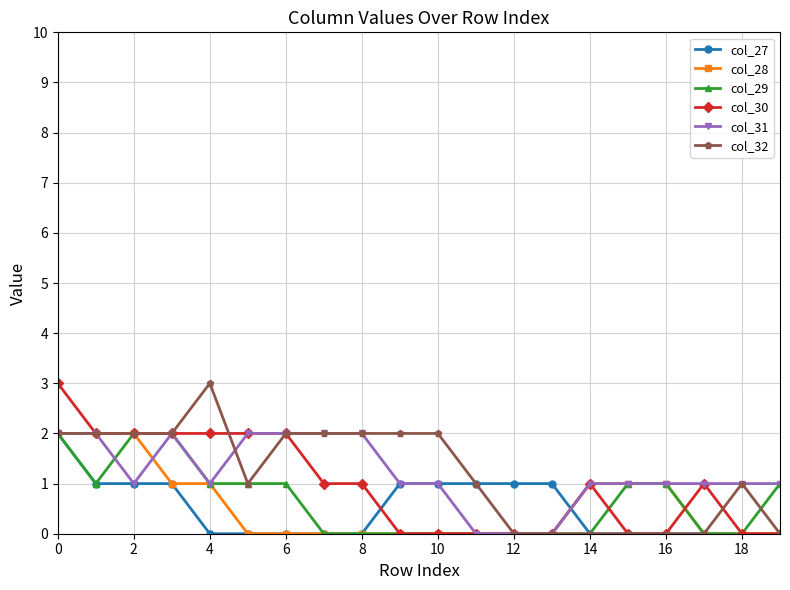

What is the value of the col_31 point at the 19th from the left?

1